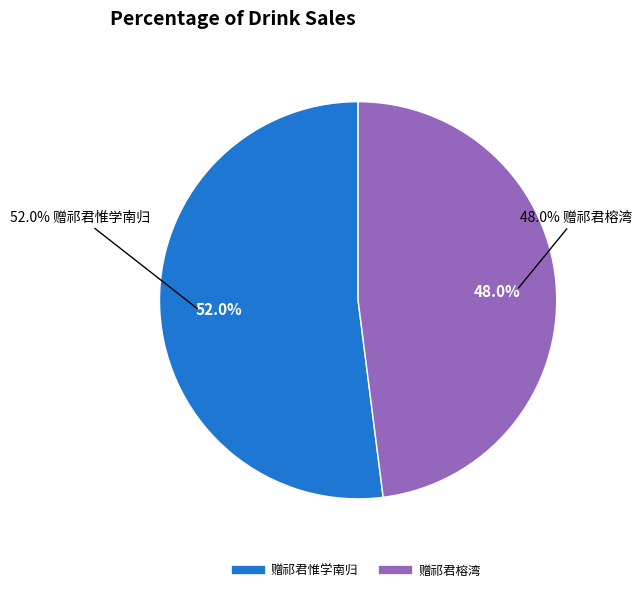

Between 赠祁君榕湾 and 赠祁君惟学南归, which is larger?

赠祁君惟学南归